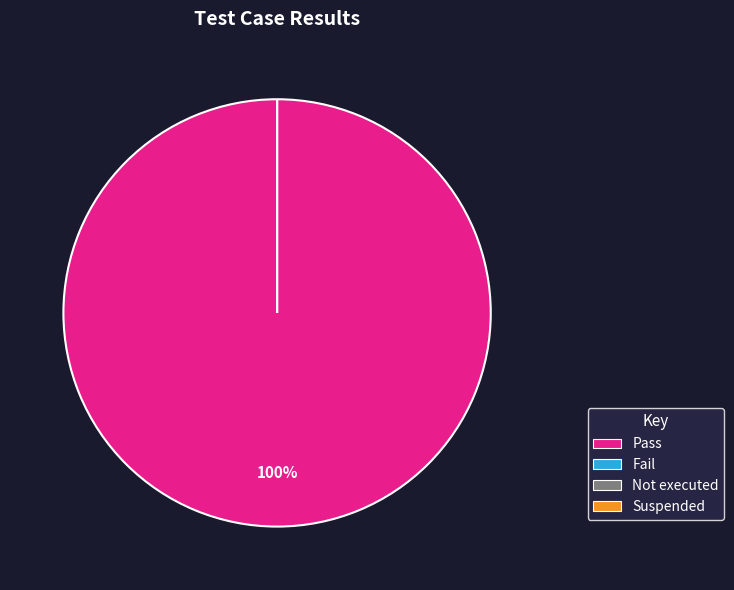

Which category has the smallest portion of the pie?

Fail